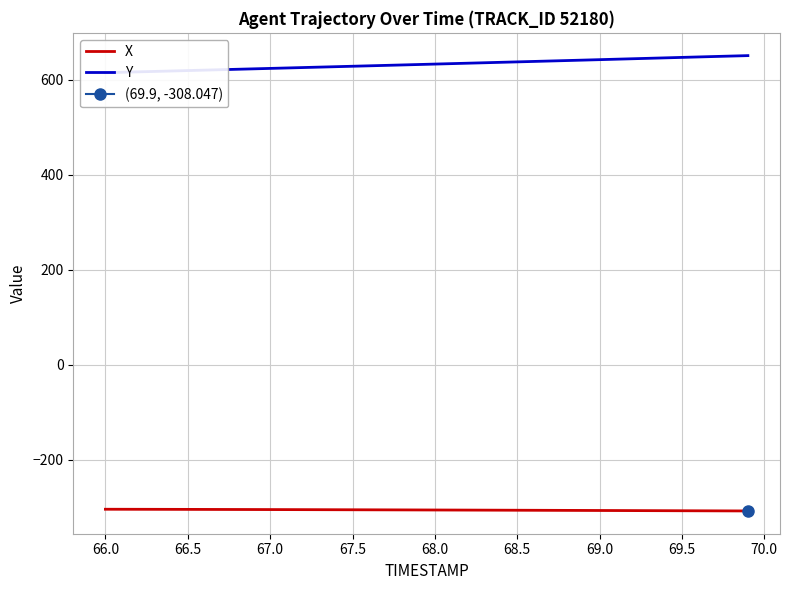

What is the difference between the second highest and minimum values in the X series?

3.5